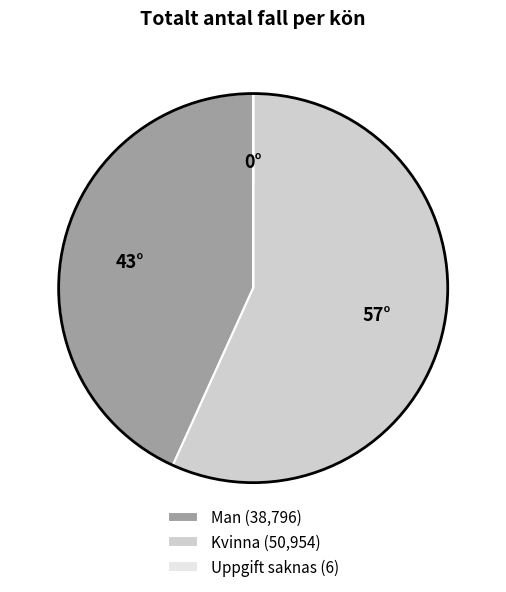

Does Kvinna (50,954) represent more than half of the total?

Yes